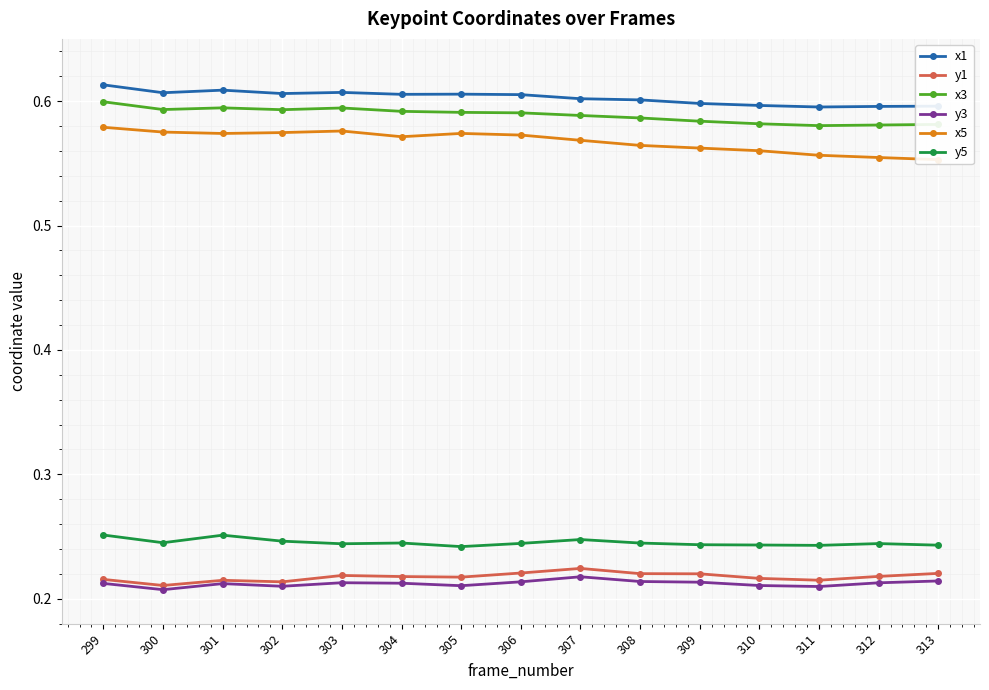

Which series changed the most between 307 and 310?

x5